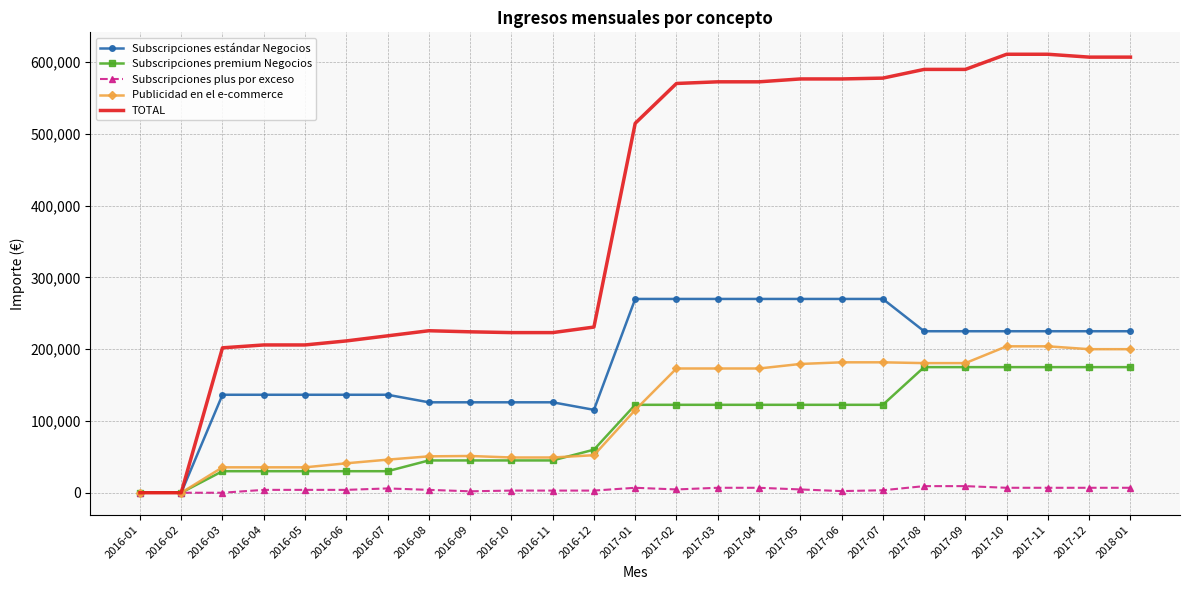

Is the value of TOTAL at 2016-05 greater than the value of Subscripciones premium Negocios at 2017-10?

Yes